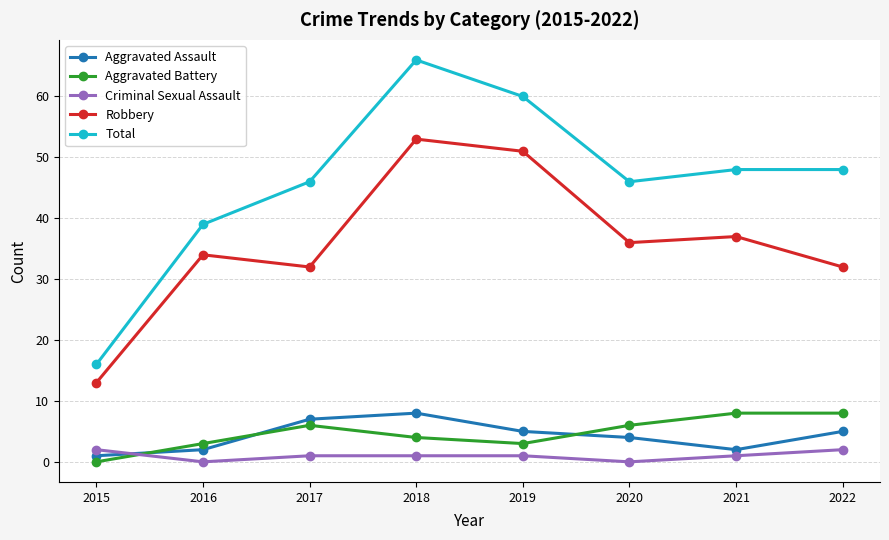

At how many categories does at least one series exceed 32?

7